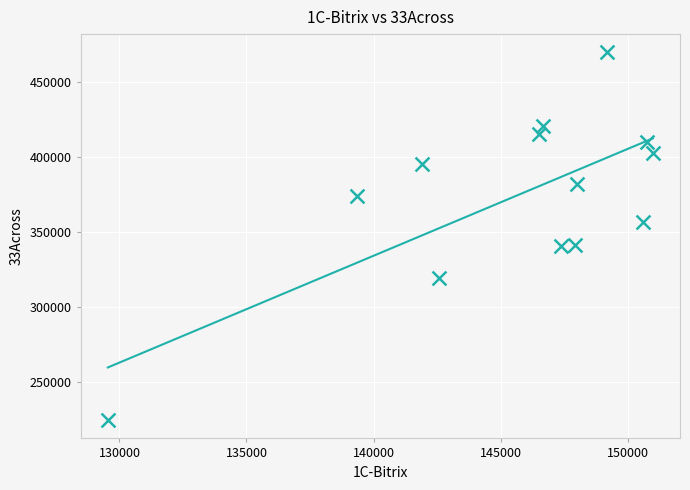

What is the range of X values (max minus min)?

21447.5